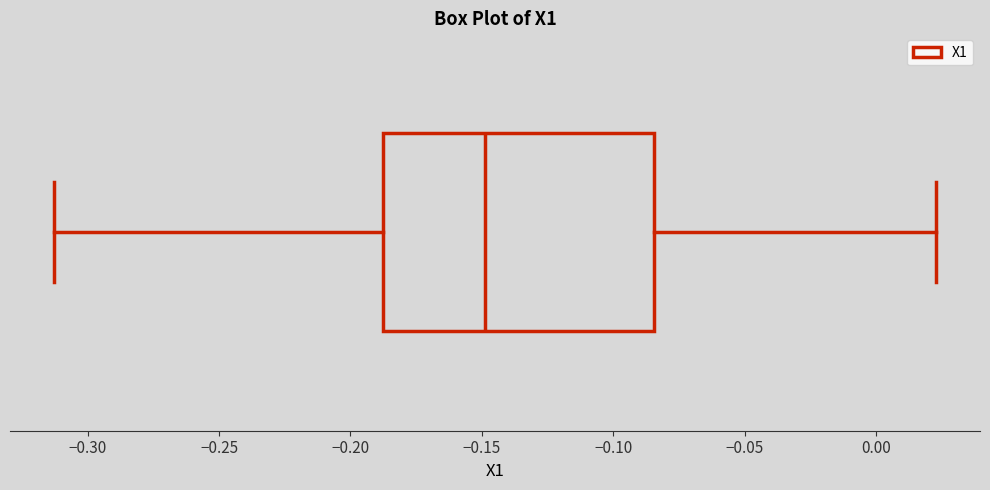

Read this box plot against the x-axis: the position of the median line, the range covered by the box, and the ends of both whiskers. The values are not printed on the chart, so give them approximately, as read against the axis.

median -0.150, box -0.190 to -0.085, whiskers -0.315 to 0.025